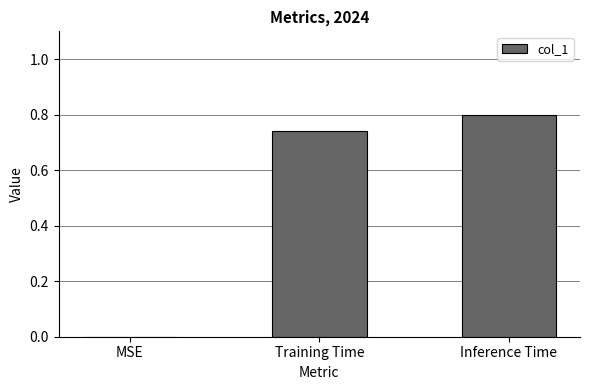

The value at Inference Time is 1.3. True or false?

False